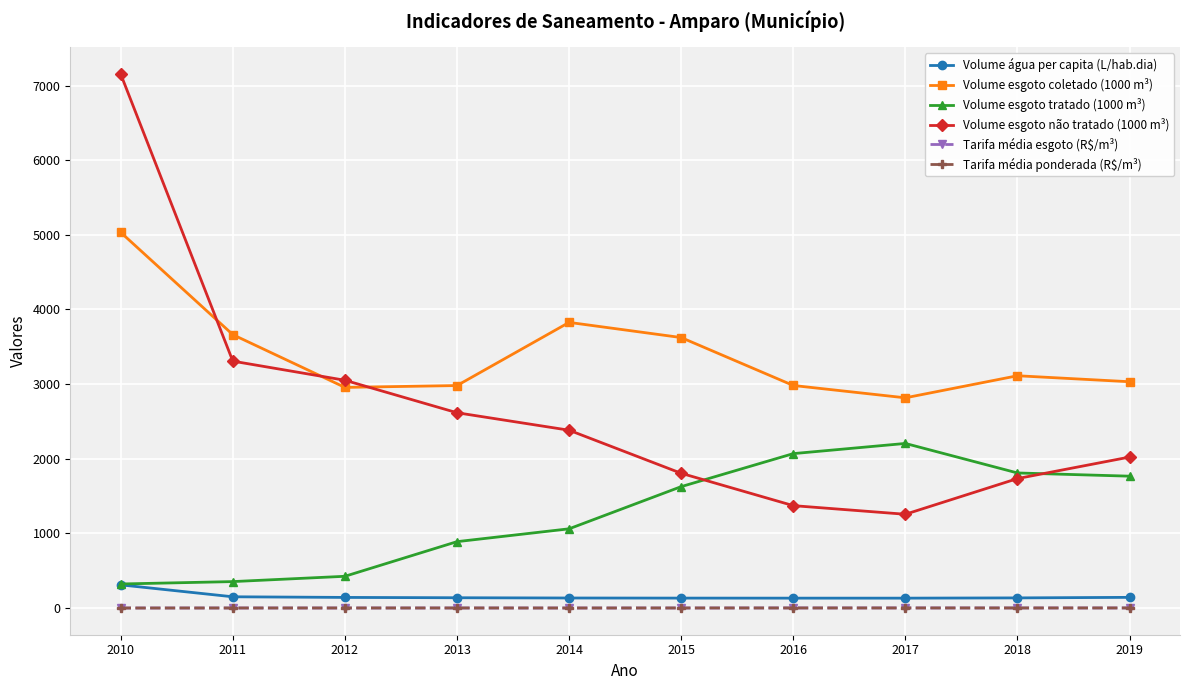

How many lines are shown in the chart?

6